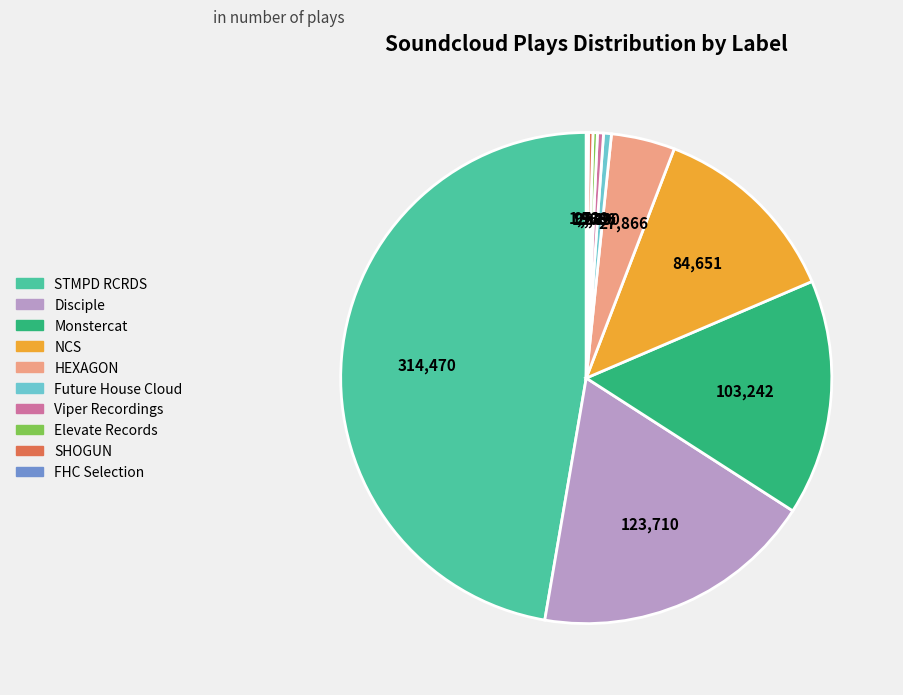

Does SHOGUN account for over 50% of the chart?

No